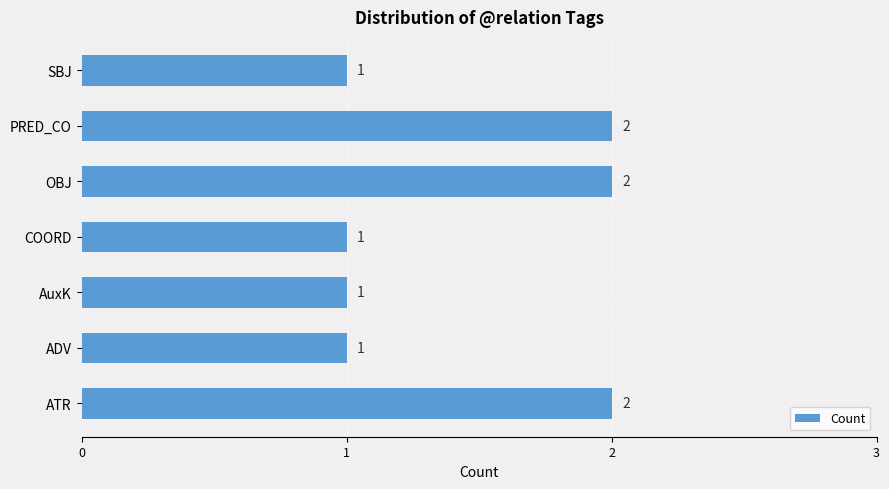

Approximately how many times larger is the value at PRED_CO compared to OBJ?

1.0